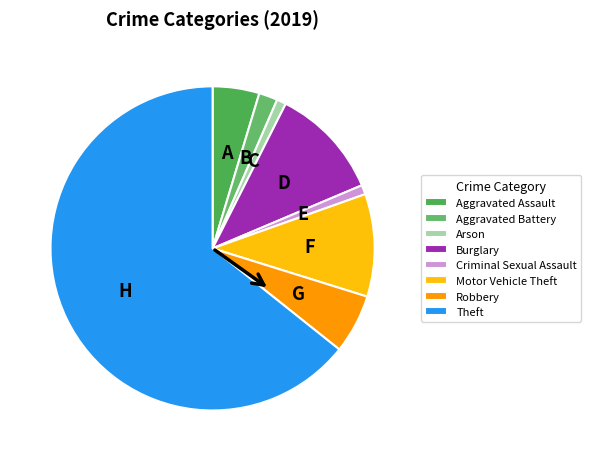

How many segments does this pie chart have?

8